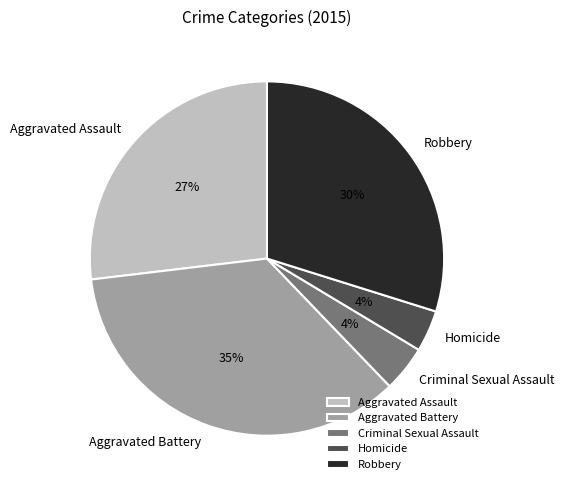

Which has a higher value, Homicide or Aggravated Assault?

Aggravated Assault